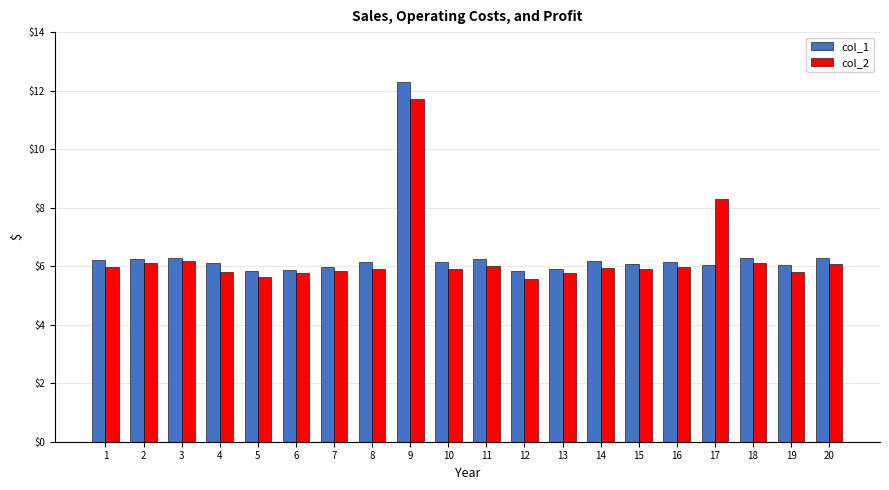

What is the value of the col_1 bar at the 15th from the left?

6.1